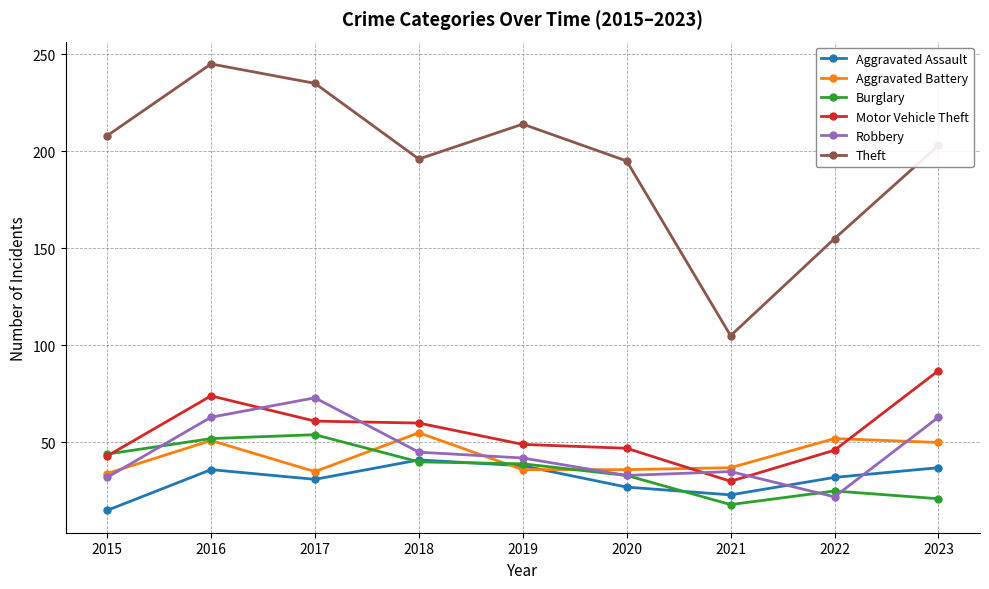

Is this an area chart (filled region under the line)?

No